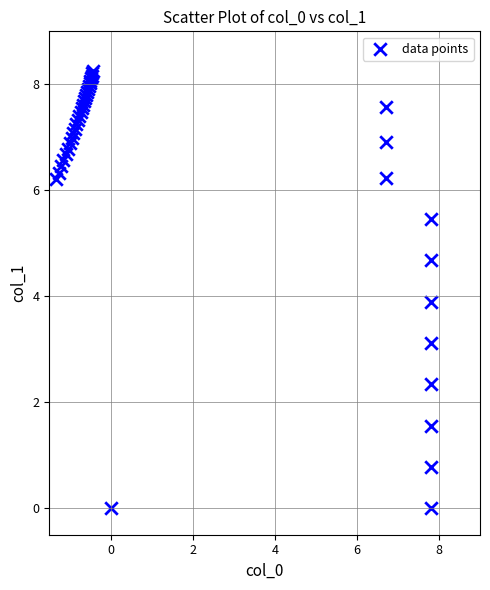

What Y value in the scatter plot is closest to 4?

3.9